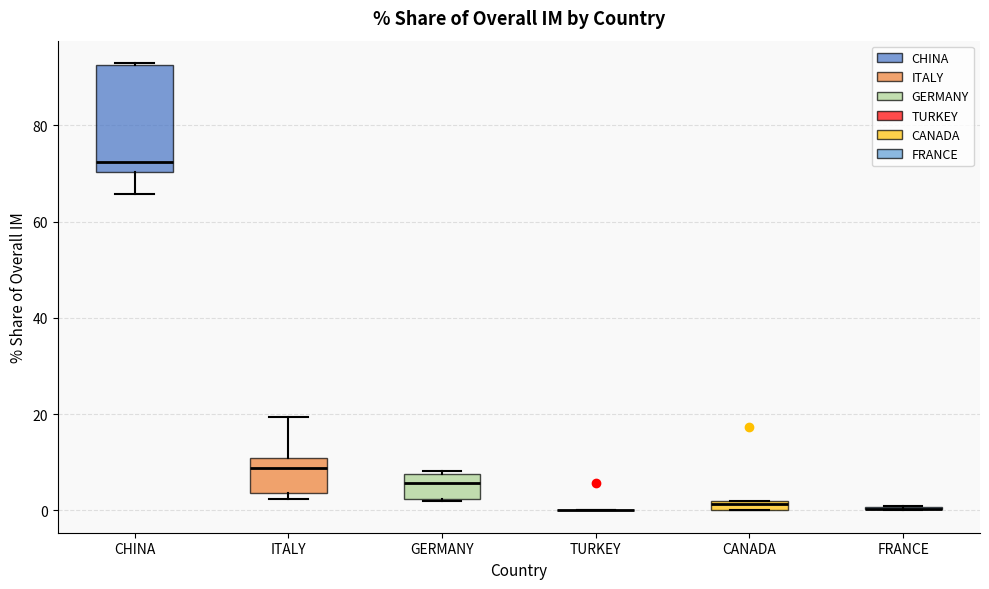

Comparing the boxes themselves (not the whiskers), which one is the tallest?

CHINA